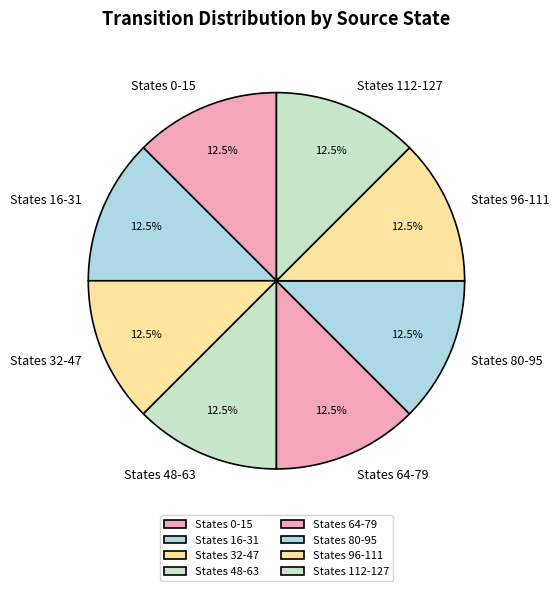

Approximately how many times larger is the value at States 96-111 compared to States 64-79?

1.0